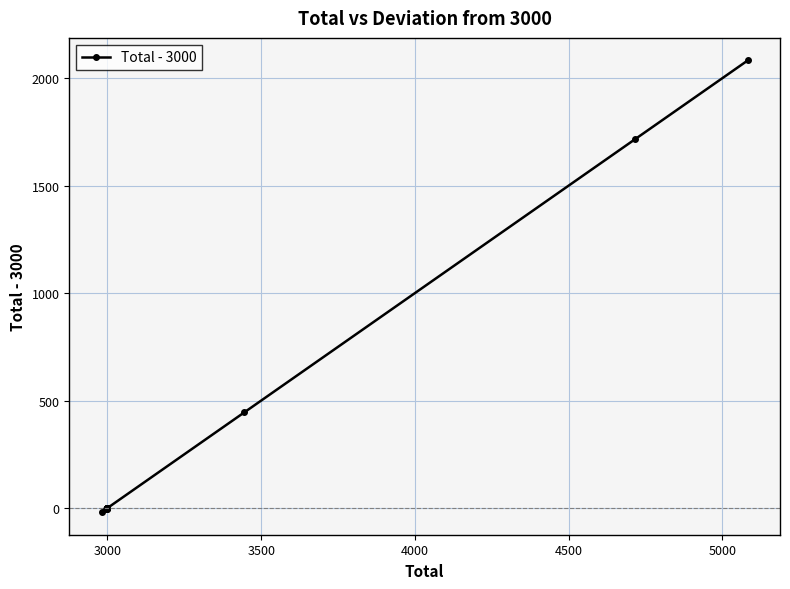

What is the smallest value displayed?

-19